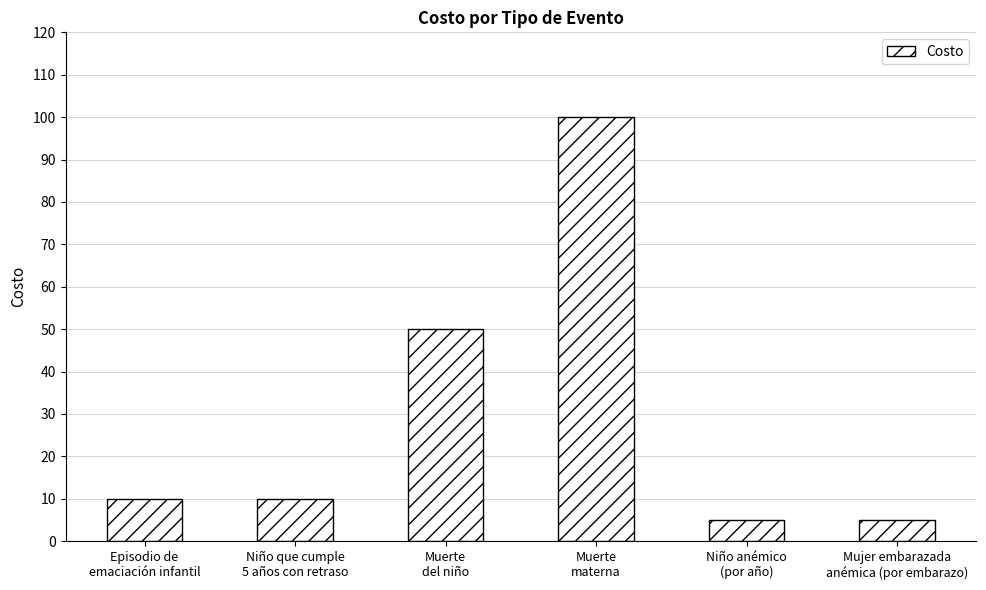

Count the number of data series in this chart.

1